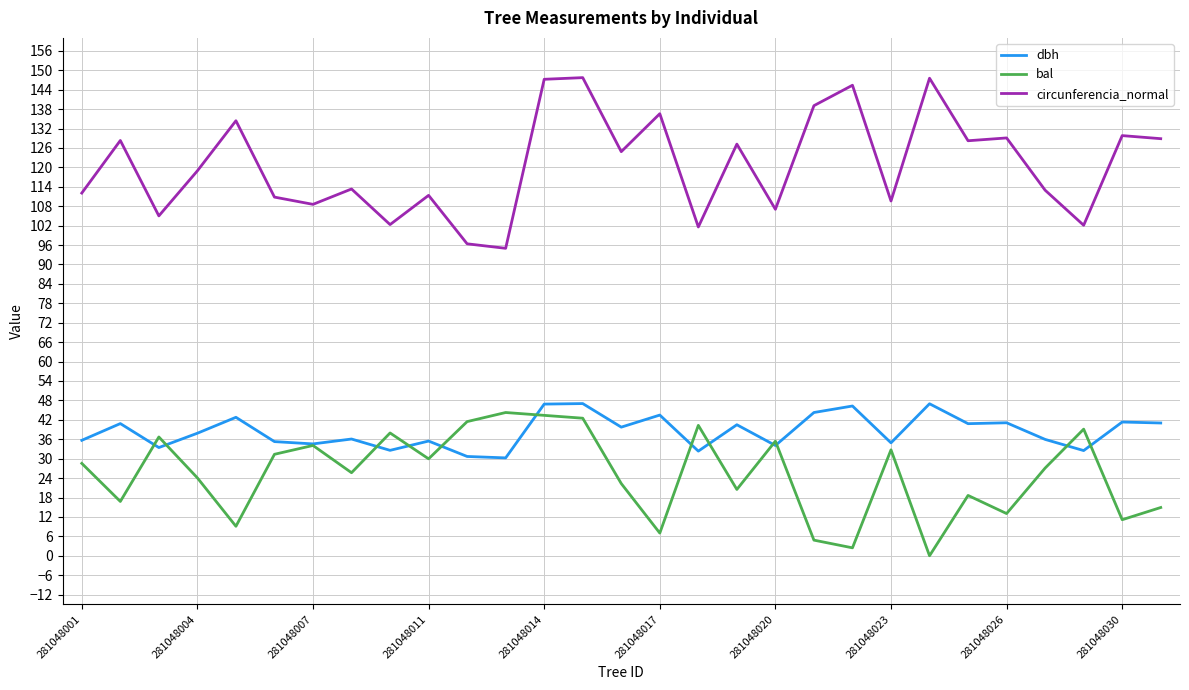

What is the highest value of the dbh series?

47.0